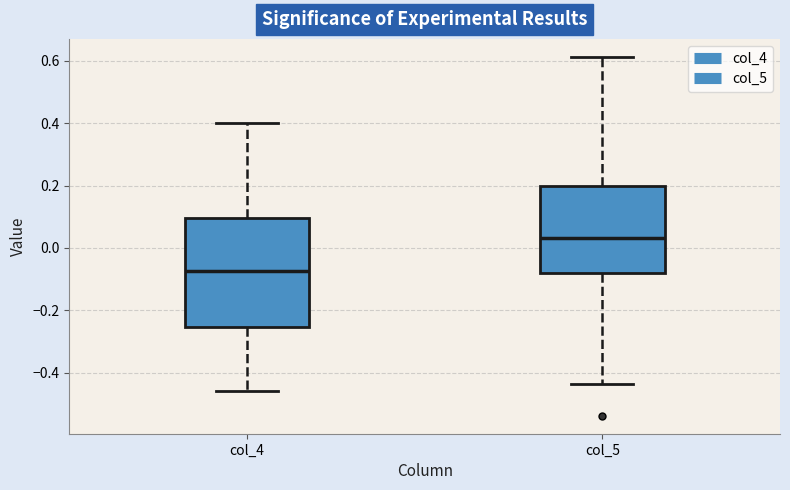

Which box is the tallest, from its lower edge to its upper edge?

col_4